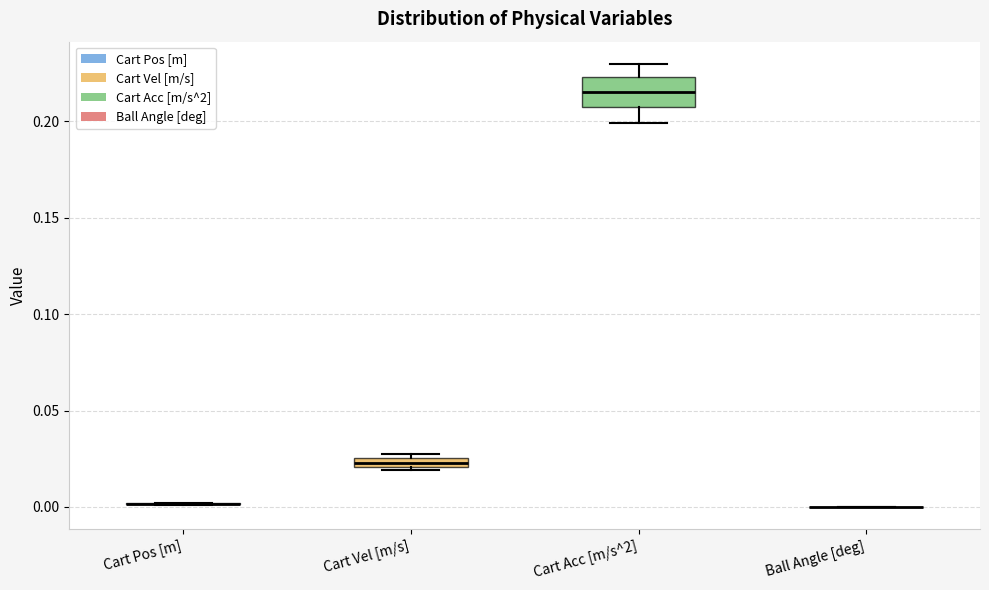

Which box is the tallest, from its lower edge to its upper edge?

Cart Acc [m/s^2]